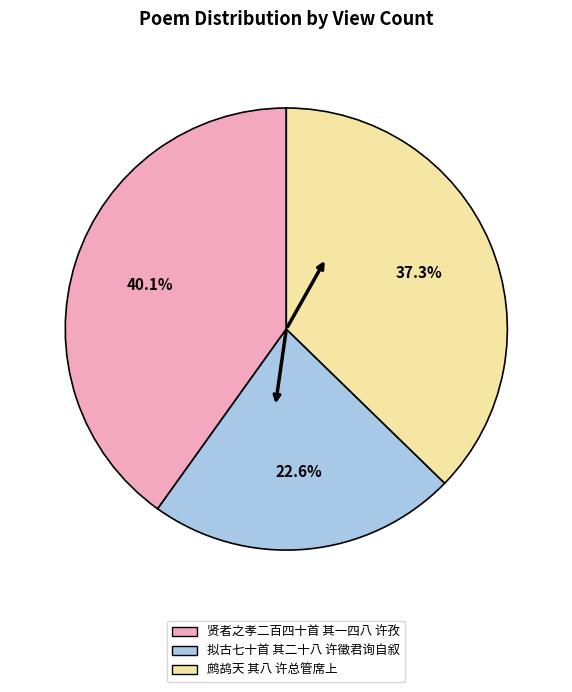

Between 鹧鸪天 其八 许总管席上 and 拟古七十首 其二十八 许徵君询自叙, which is larger?

鹧鸪天 其八 许总管席上